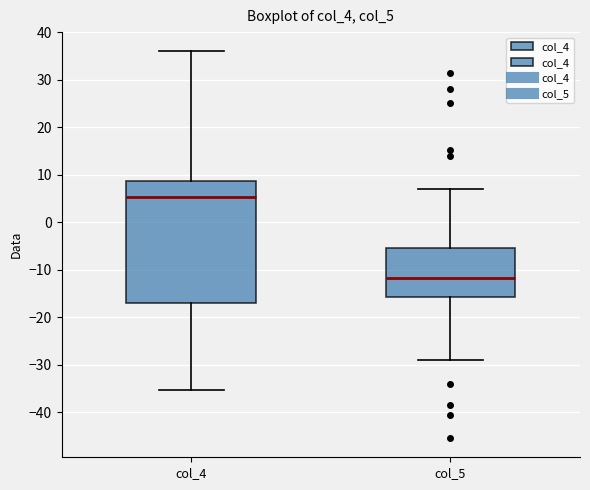

Reading left to right, transcribe this box plot: for each box, give where its median line is, the range the box spans, and where its two whiskers end, as read against the y-axis. The values are not printed on the chart, so give them approximately, as read against the axis.

col_4: median 5, box -17 to 9, whiskers -35 to 36
col_5: median -12, box -16 to -5, whiskers -29 to 7